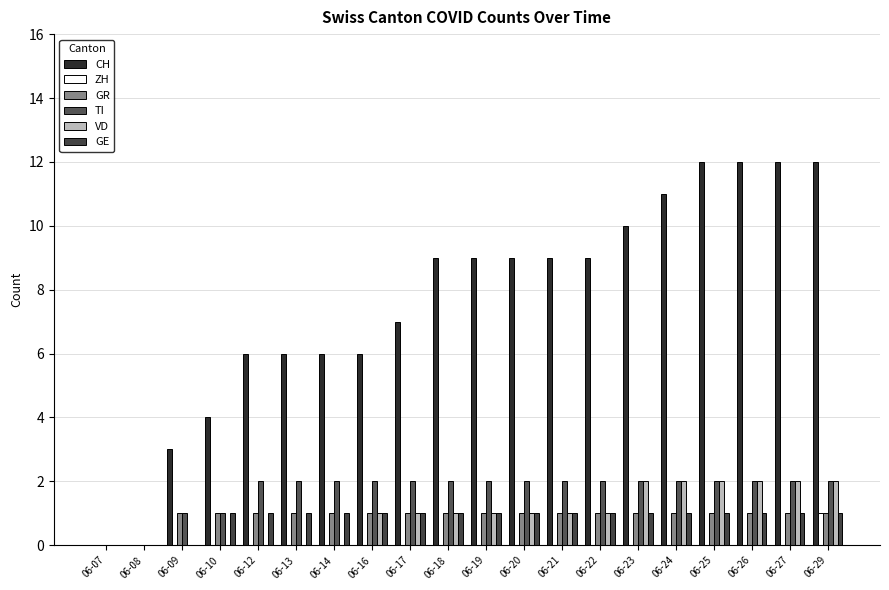

Where is GR nearest to the value 0?

06-07